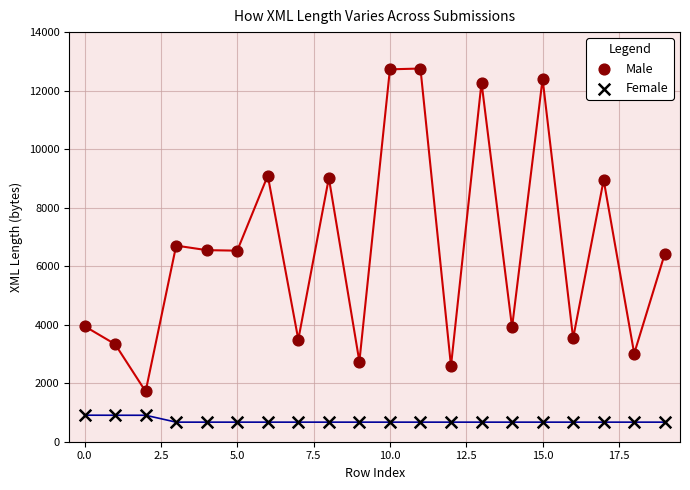

Which series reaches the minimum Y coordinate?

Female